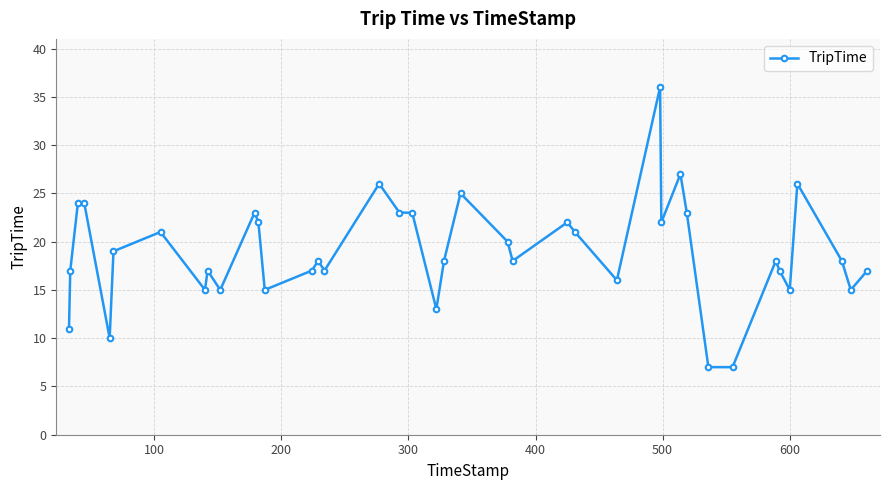

What is the value of the 4th point from the left?

24